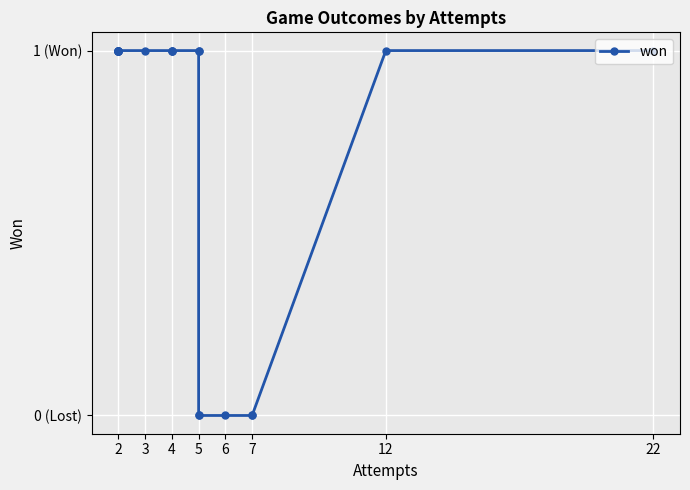

How many categories are shown in the chart?

20